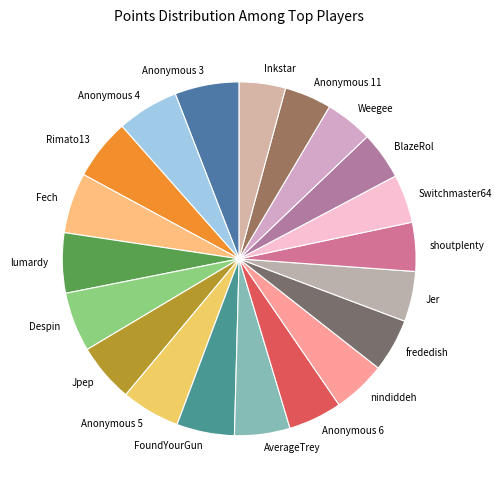

The shoutplenty slice represents 17% of the pie. True or false?

False